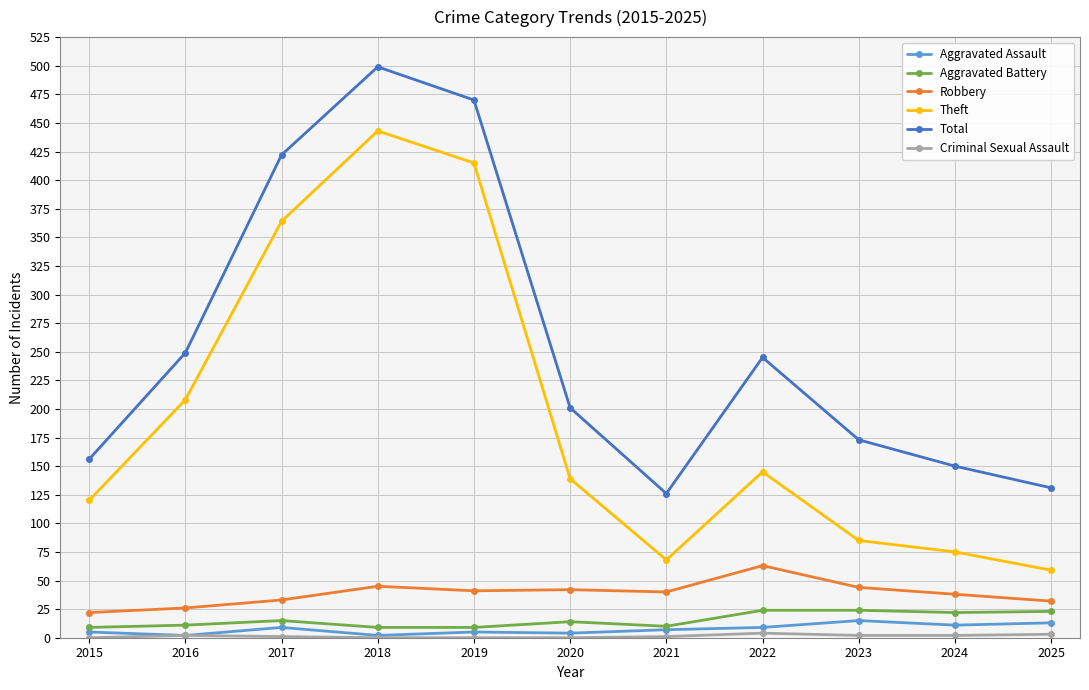

What is the value of the Aggravated Battery point at the 10th from the left?

22